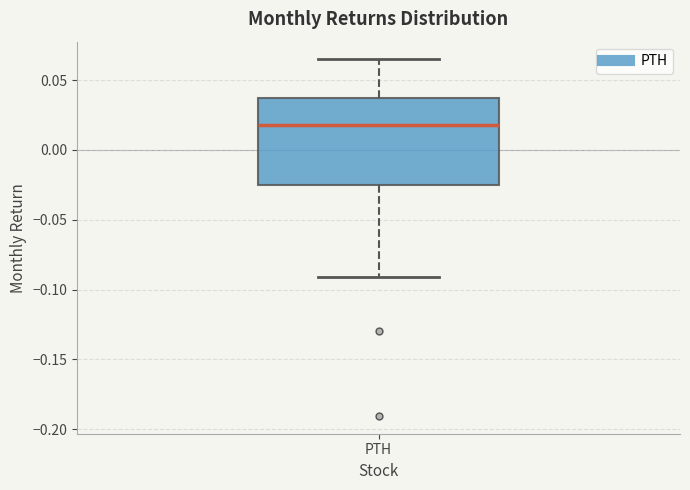

Read this box plot against the y-axis: the position of the median line, the range covered by the box, and the ends of both whiskers. The values are not printed on the chart, so give them approximately, as read against the axis.

median 0.020, box -0.025 to 0.035, whiskers -0.090 to 0.065